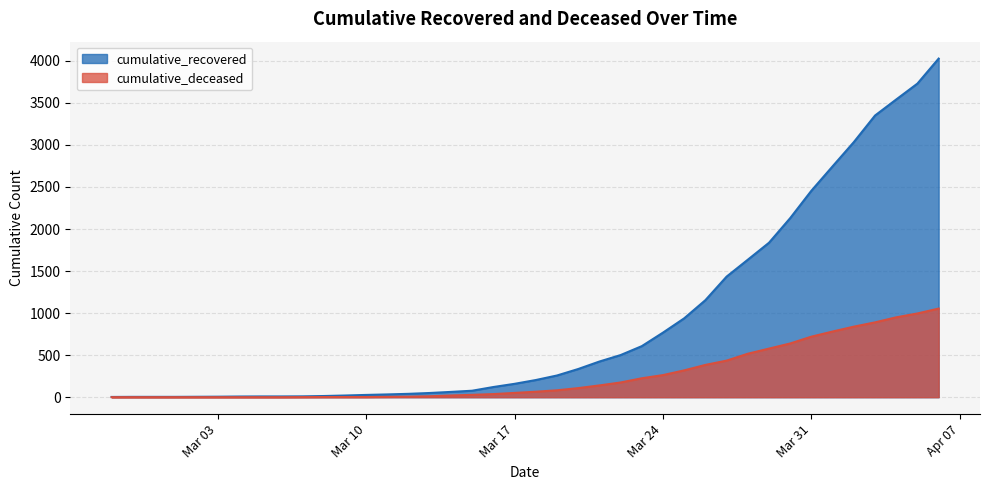

Is it true that cumulative_deceased equals 44 at 2020-03-18?

False